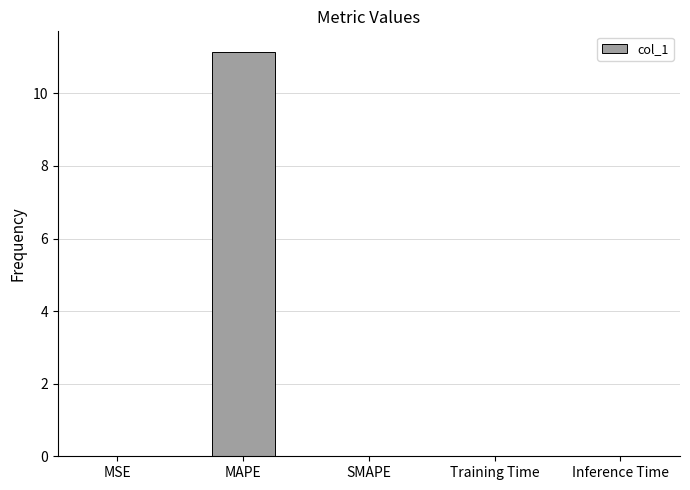

What is the sum of all values?

11.2